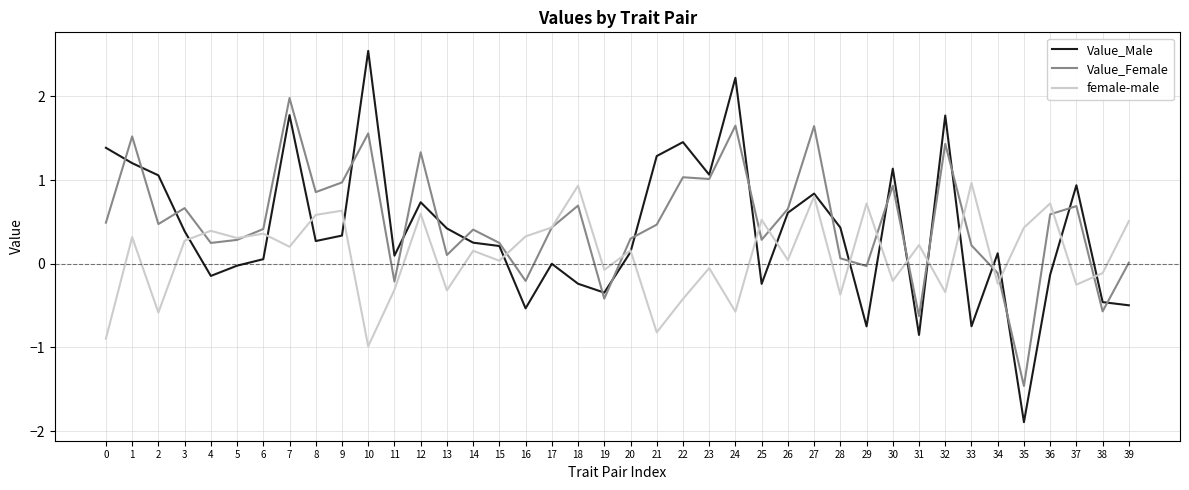

True or false: female-male has more than 1 interior local peaks.

True